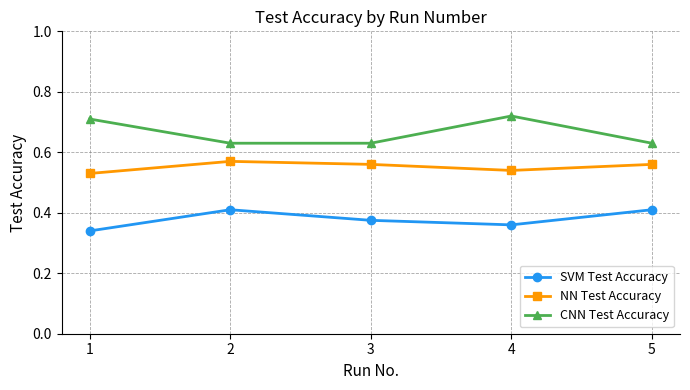

How many lines are shown in the chart?

3